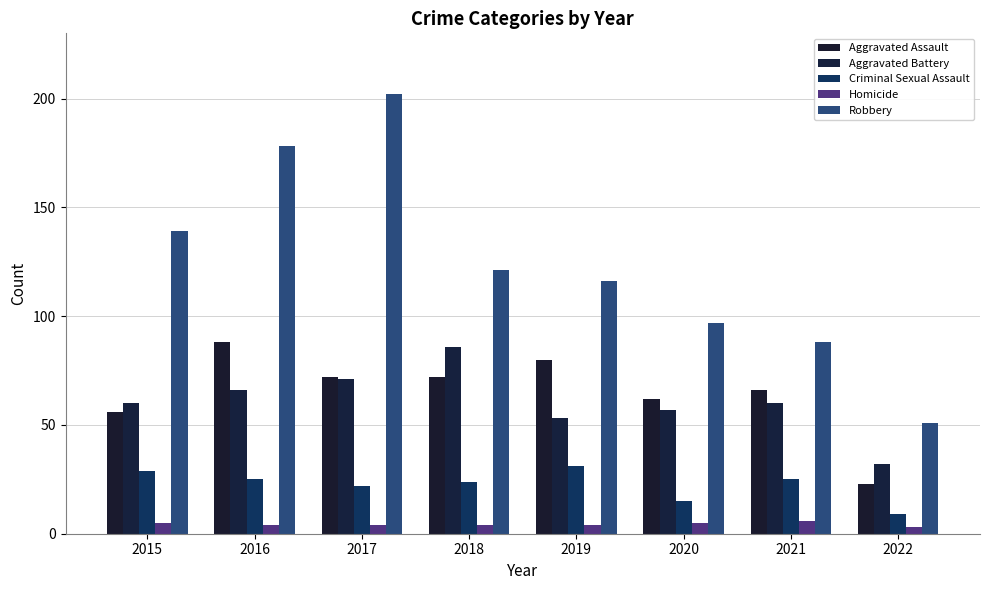

How many bars are there in each group?

5